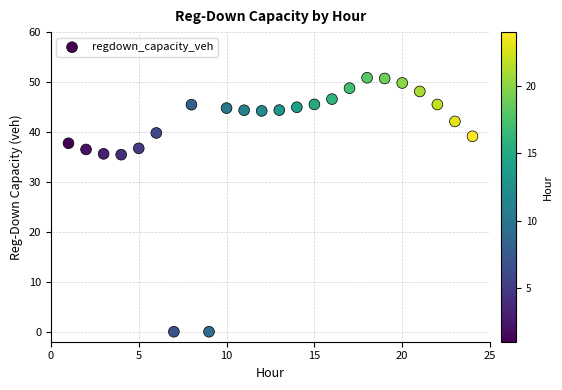

What is the range of Y values (max minus min)?

50.9